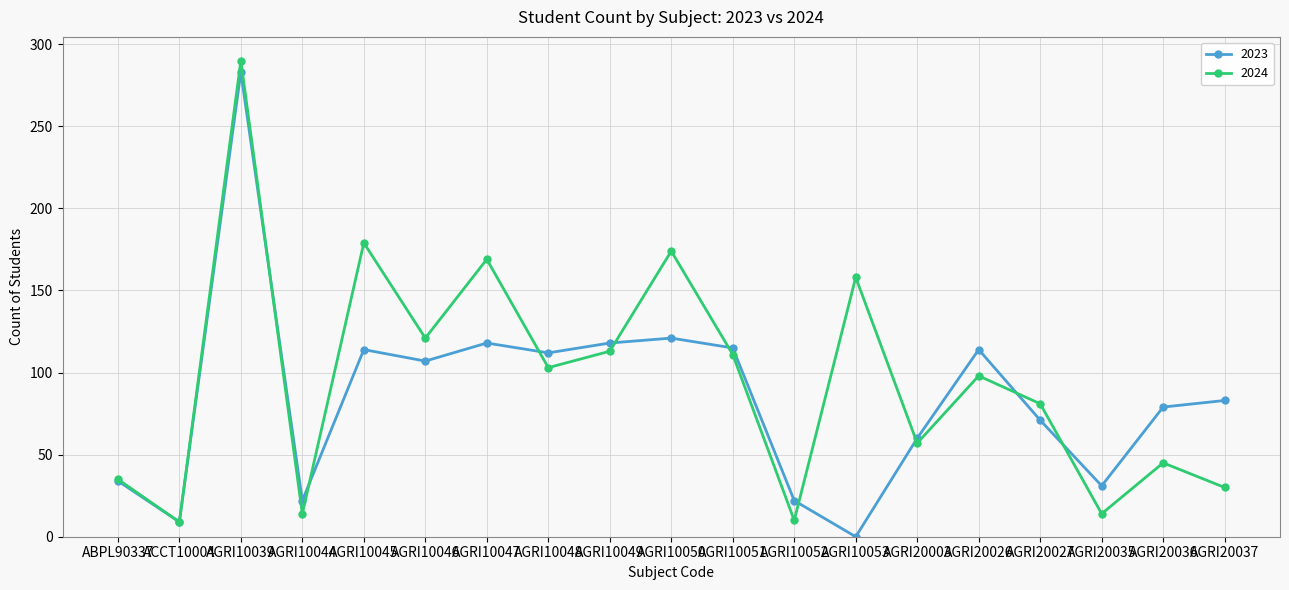

What is the label of the 7th point from the right?

AGRI10053